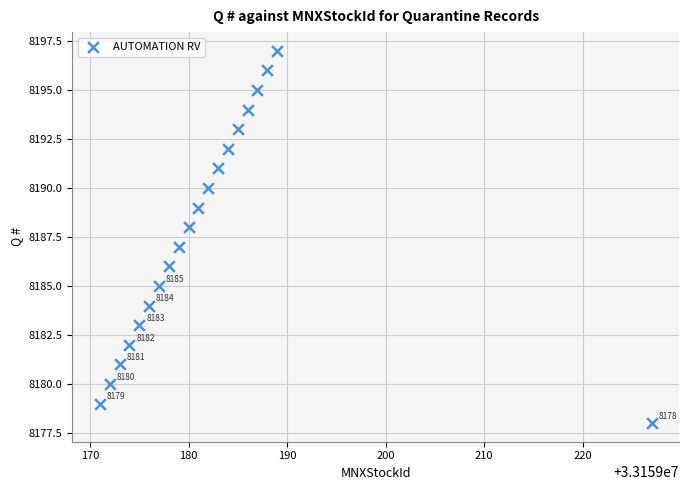

What is the range of X values (max minus min)?

56